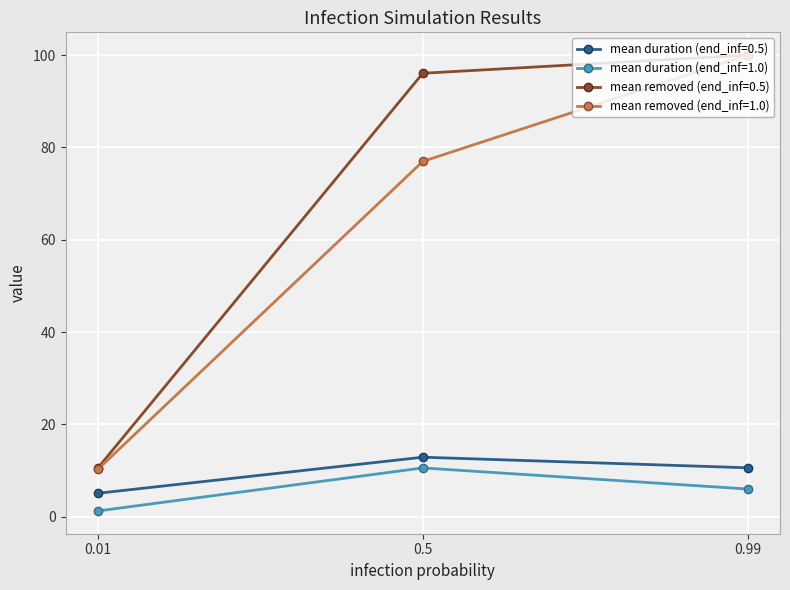

What is the value of the mean removed (end_inf=0.5) point at the 2nd from the left?

96.1